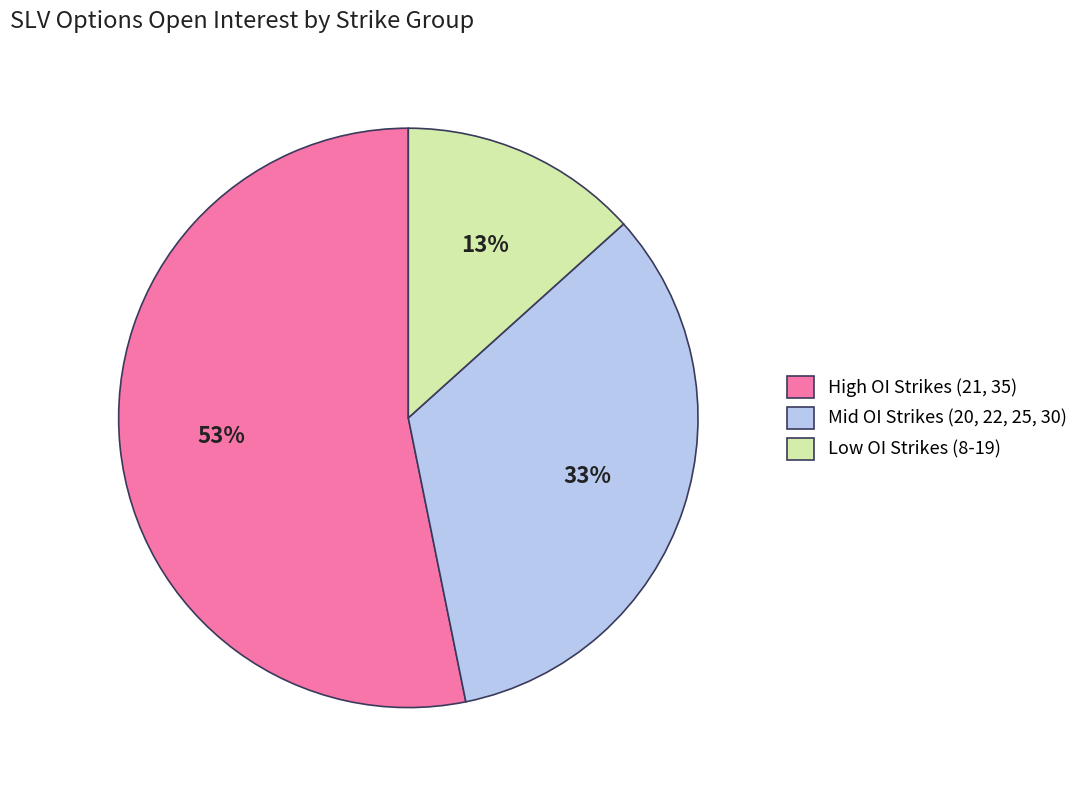

Between Mid OI Strikes (20, 22, 25, 30) and Low OI Strikes (8-19), which is larger?

Mid OI Strikes (20, 22, 25, 30)